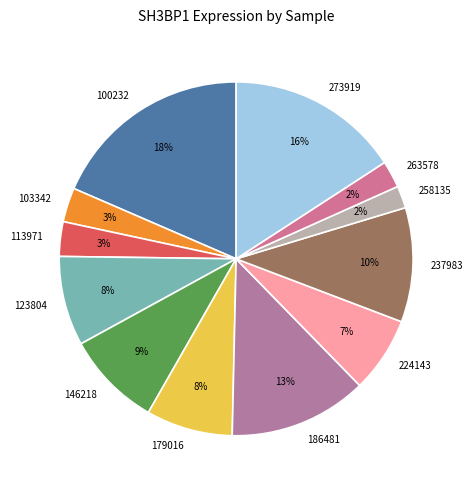

True or false: 186481 accounts for 1% of the total.

False